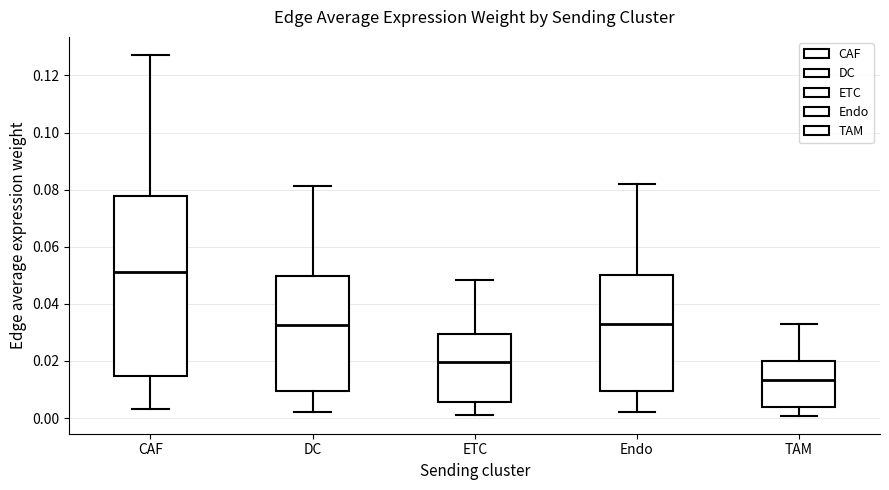

Reading left to right, transcribe this box plot: for each box, give where its median line is, the range the box spans, and where its two whiskers end, as read against the y-axis. The values are not printed on the chart, so give them approximately, as read against the axis.

CAF: median 0.052, box 0.014 to 0.078, whiskers 0.004 to 0.128
DC: median 0.032, box 0.010 to 0.050, whiskers 0.002 to 0.082
ETC: median 0.020, box 0.006 to 0.030, whiskers 0.002 to 0.048
Endo: median 0.034, box 0.010 to 0.050, whiskers 0.002 to 0.082
TAM: median 0.014, box 0.004 to 0.020, whiskers 0.000 to 0.032